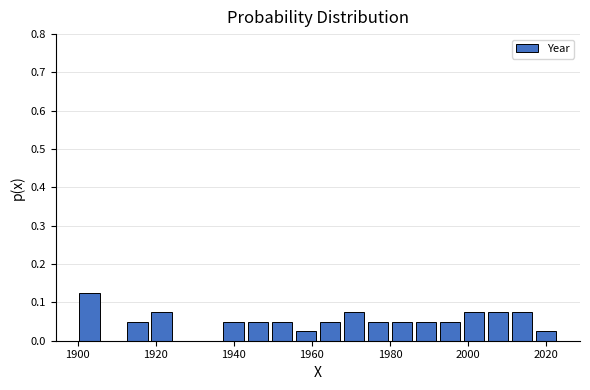

Around what value on the x-axis is the tallest bar? Give the approximate position of its centre, as read against the axis.

1904